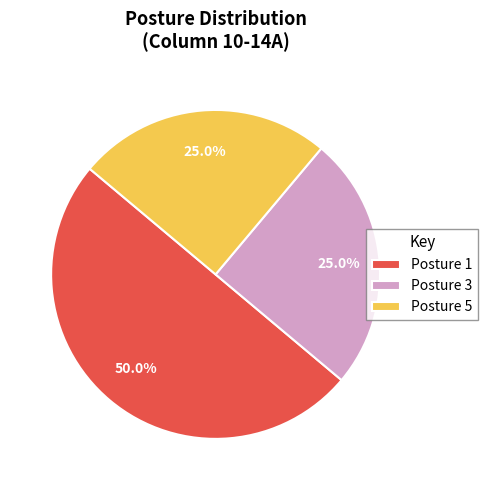

What percentage do Posture 3 and Posture 1 together represent?

75.0%